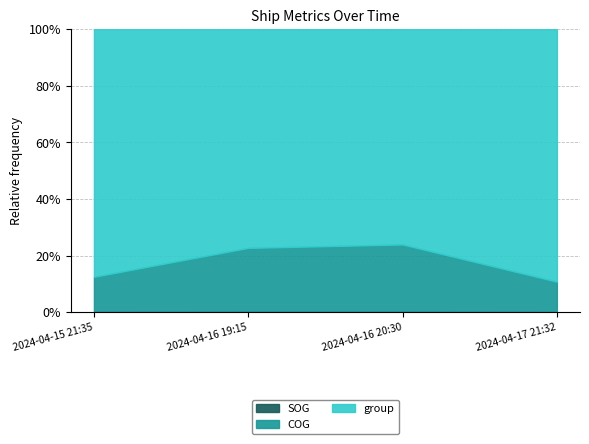

Where is the first local maximum for SOG?

2024-04-16 20:30